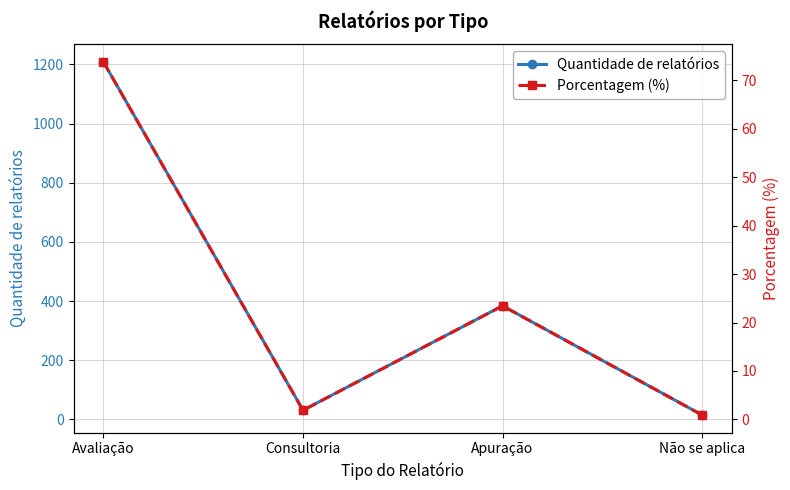

What is the average value of the Quantidade de relatórios series?

410